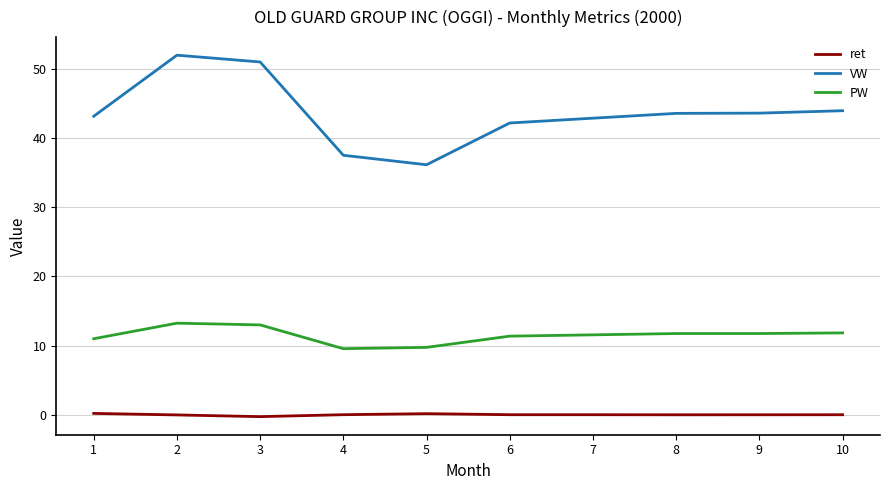

What is the difference between the maximum and minimum values in the VW series?

15.8